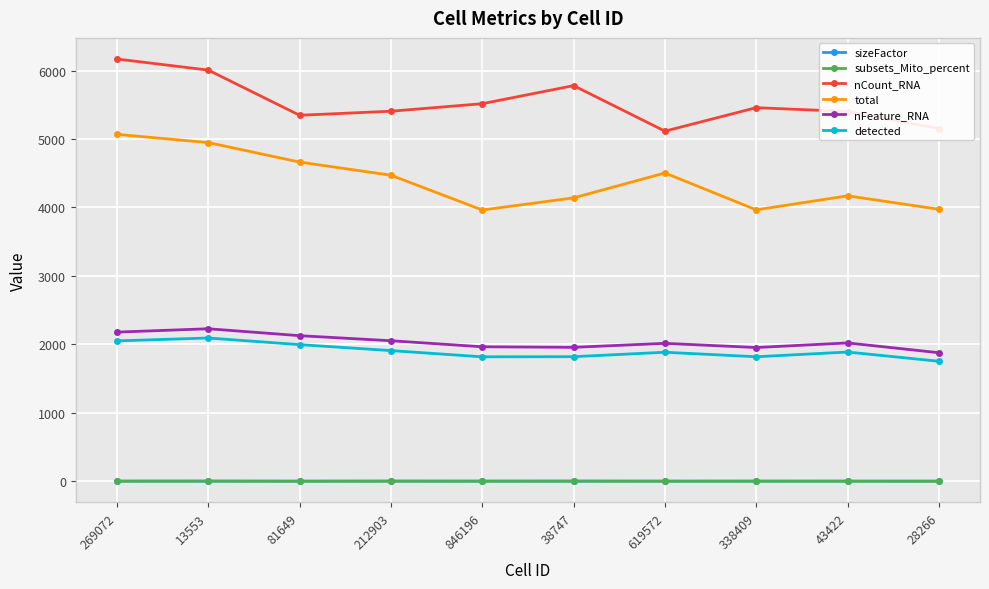

What is the value of the detected point at the 4th from the left?

1909.0